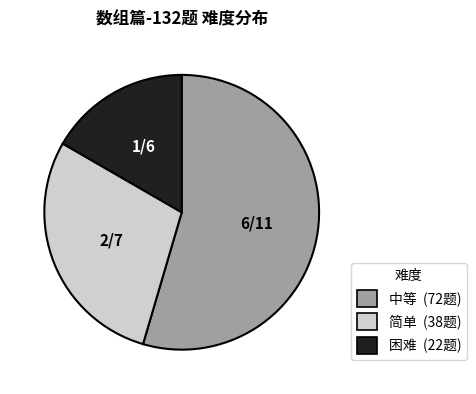

Rank the categories by value from lowest to highest.

困难, 简单, 中等